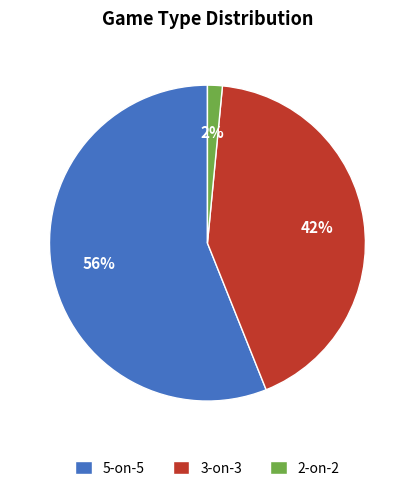

Between 2-on-2 and 3-on-3, which is larger?

3-on-3